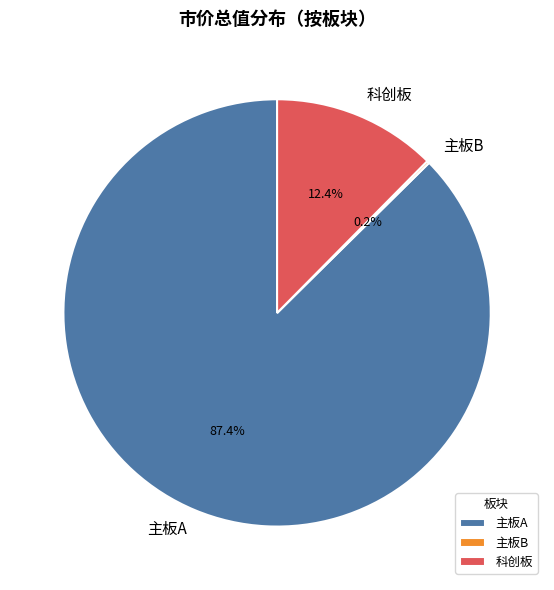

Combined, do 主板A and 科创板 account for over 50%?

Yes